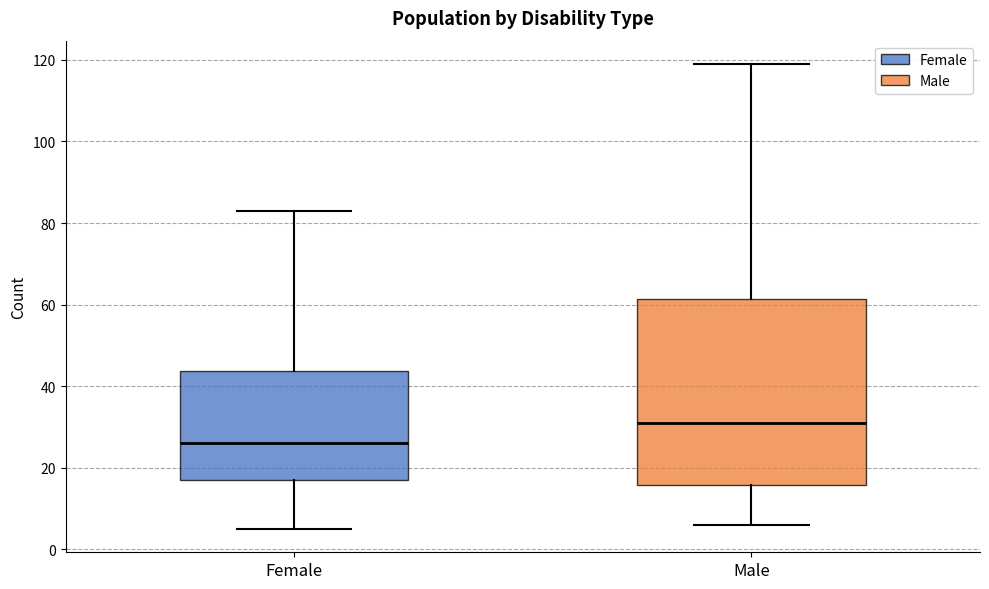

Reading left to right, read every box against the y-axis: the position of its median line, the range the box covers, and the ends of its whiskers. The values are not printed on the chart, so give them approximately, as read against the axis.

Female: median 26, box 18 to 44, whiskers 6 to 84
Male: median 32, box 16 to 62, whiskers 6 to 120